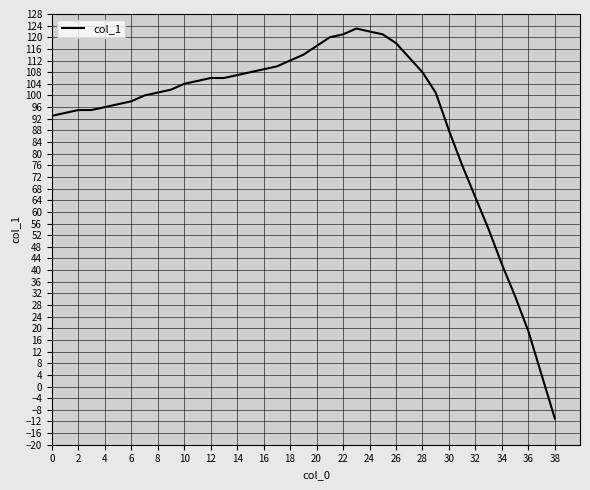

What is the average value?

92